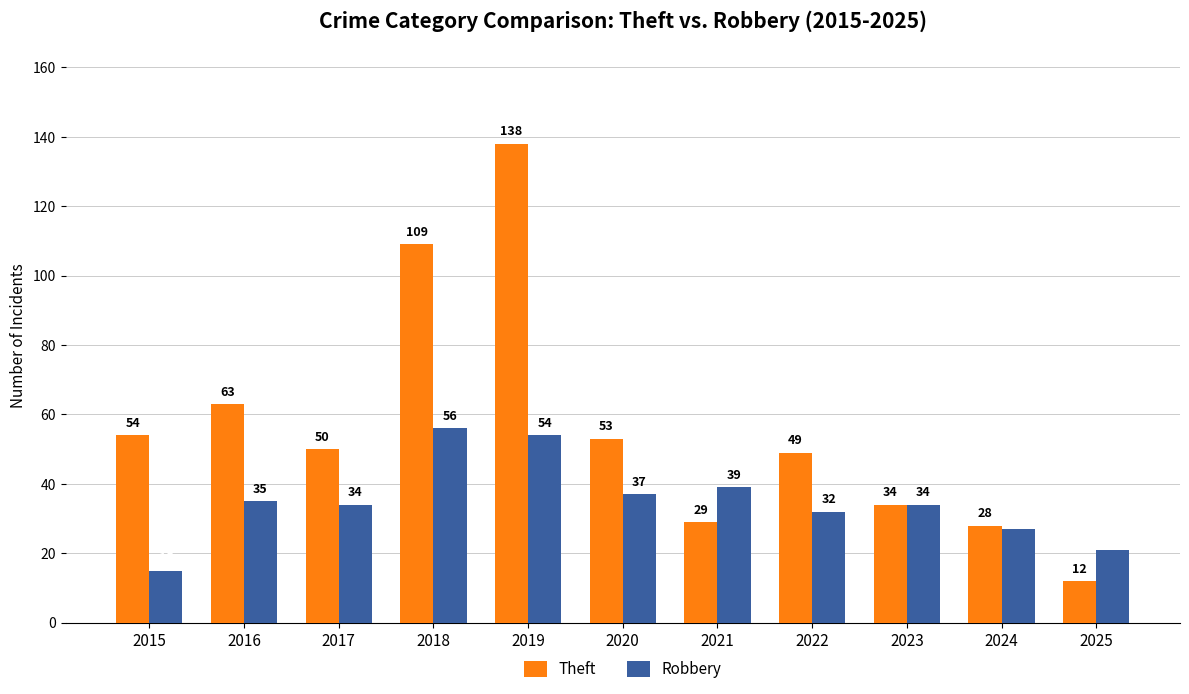

Is the value of Robbery at 2025 greater than the value of Theft at 2016?

No